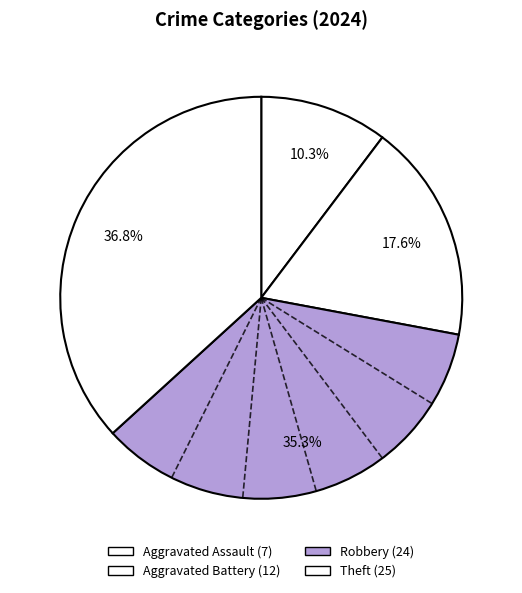

To the nearest percent, what is the combined percentage of Aggravated Assault and Robbery?

46%